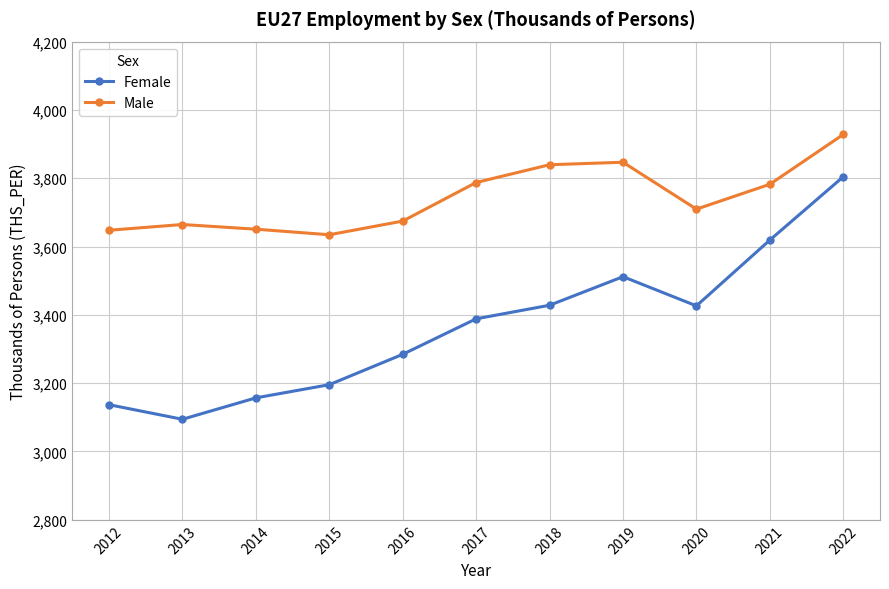

What are all the series names shown in the legend?

Female, Male